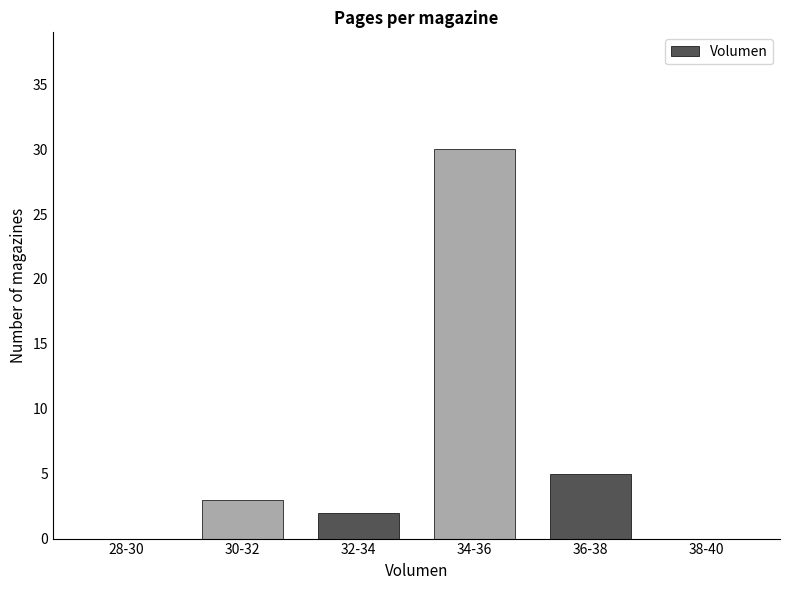

Reading left to right, extract all data points from this chart.

28-30=0	30-32=3	32-34=2	34-36=30	36-38=5	38-40=0